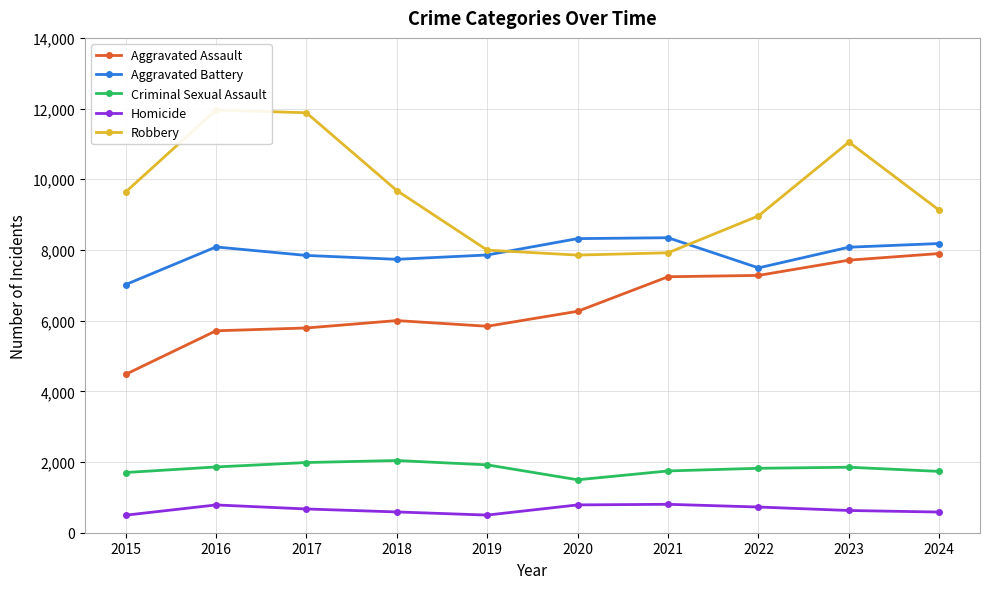

Count the number of data series in this chart.

5